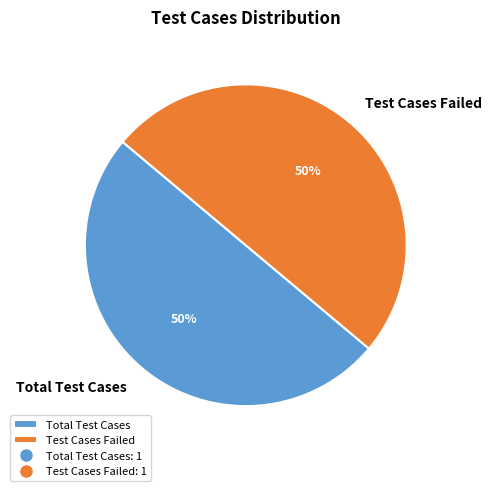

To the nearest percent, what is the combined percentage of Test Cases Failed and Total Test Cases?

100%